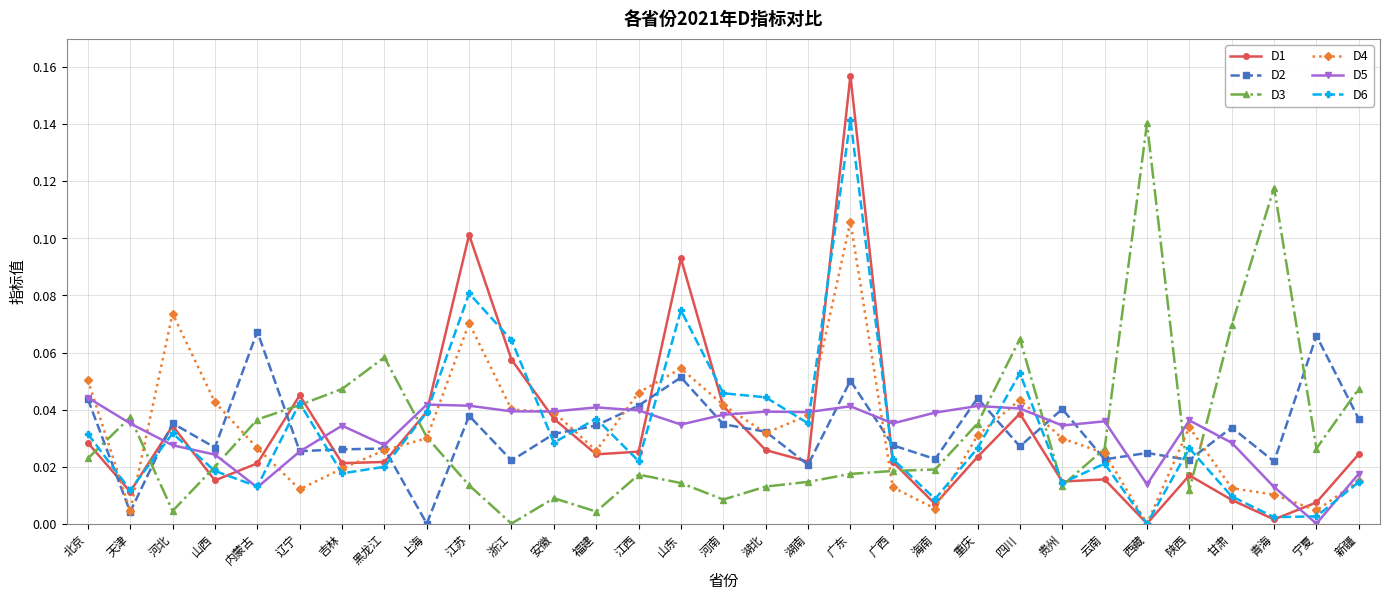

How many lines are shown in the chart?

6